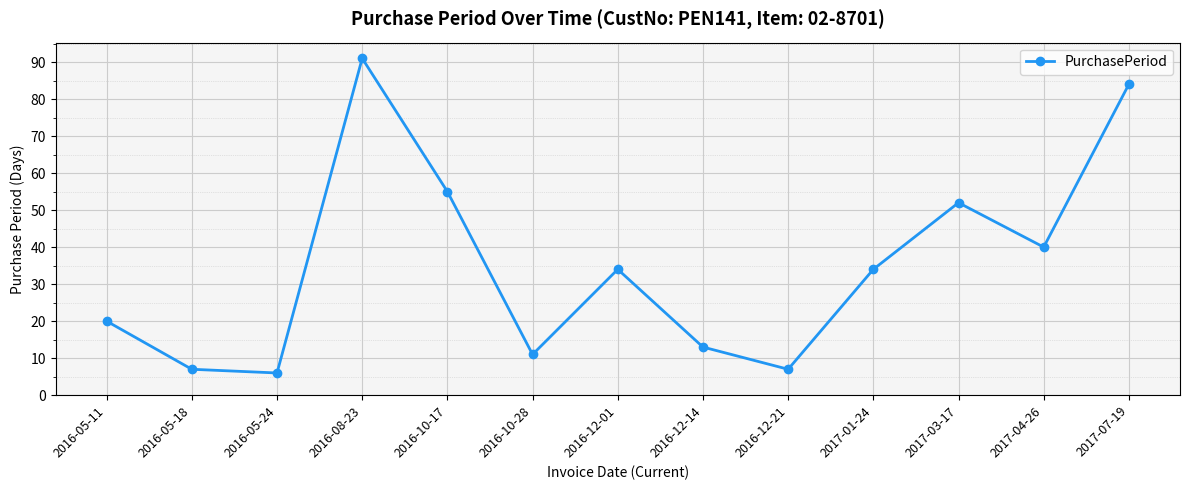

Reading left to right, what are all the values shown in this chart?

20	7	6	91	55	11	34	13	7	34	52	40	84